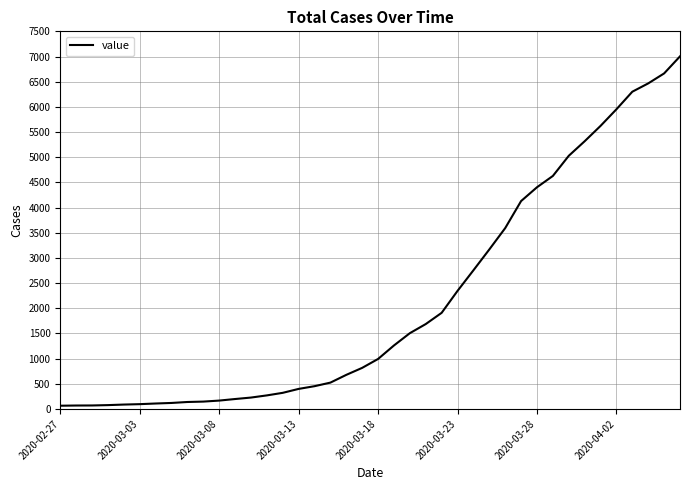

What is the maximum value shown in the chart?

7003